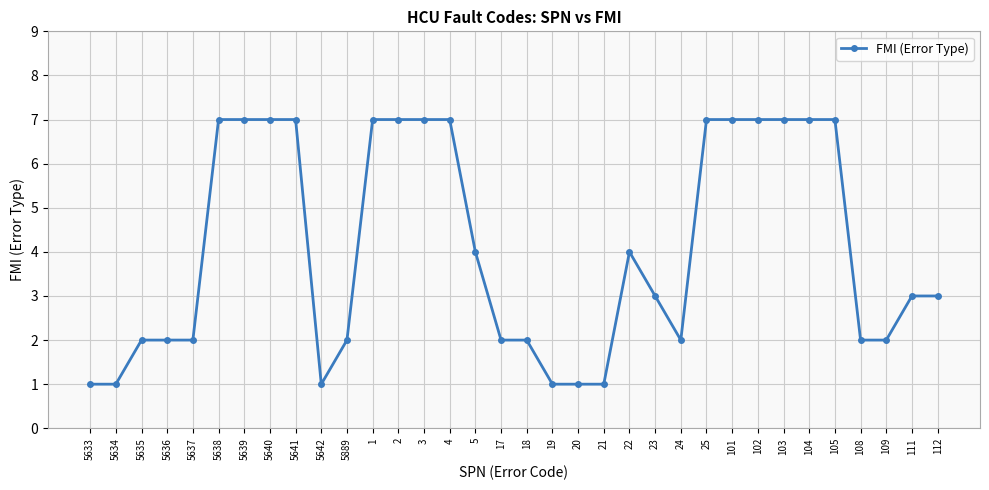

Reading left to right, what are all the values shown in this chart?

5633=1	5634=1	5635=2	5636=2	5637=2	5638=7	5639=7	5640=7	5641=7	5642=1	5889=2	1=7	2=7	3=7	4=7	5=4	17=2	18=2	19=1	20=1	21=1	22=4	23=3	24=2	25=7	101=7	102=7	103=7	104=7	105=7	108=2	109=2	111=3	112=3